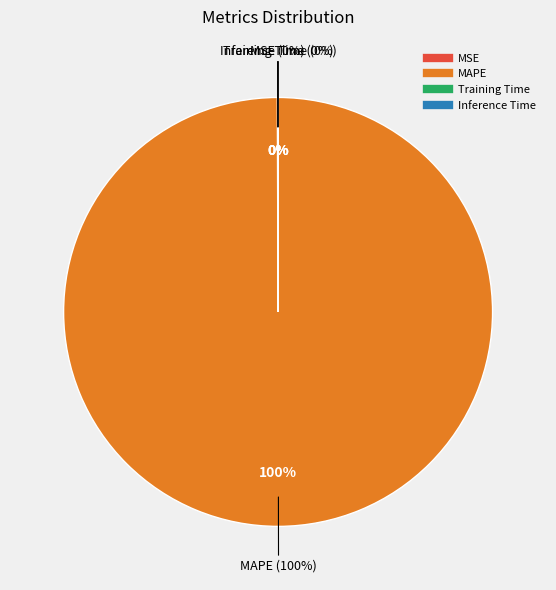

What is the change in value from MSE to MAPE?

+564.4